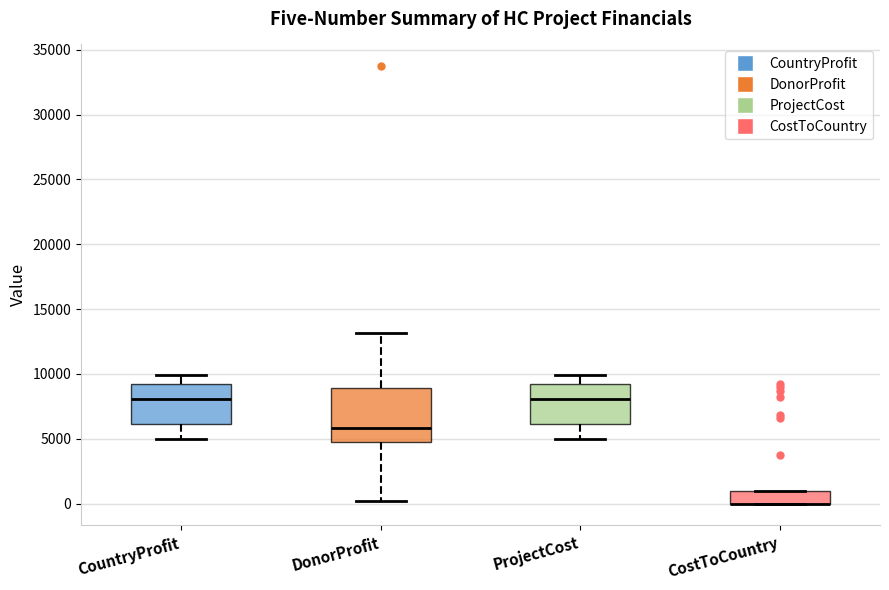

Reading left to right, transcribe this box plot: for each box, give where its median line is, the range the box spans, and where its two whiskers end, as read against the y-axis. The values are not printed on the chart, so give them approximately, as read against the axis.

CountryProfit: median 8000, box 6000 to 9000, whiskers 5000 to 10000
DonorProfit: median 6000, box 4500 to 9000, whiskers 0 to 13000
ProjectCost: median 8000, box 6000 to 9000, whiskers 5000 to 10000
CostToCountry: median 0 (drawn on the box's lower edge), box 0 to 1000, whiskers 0 to 1000